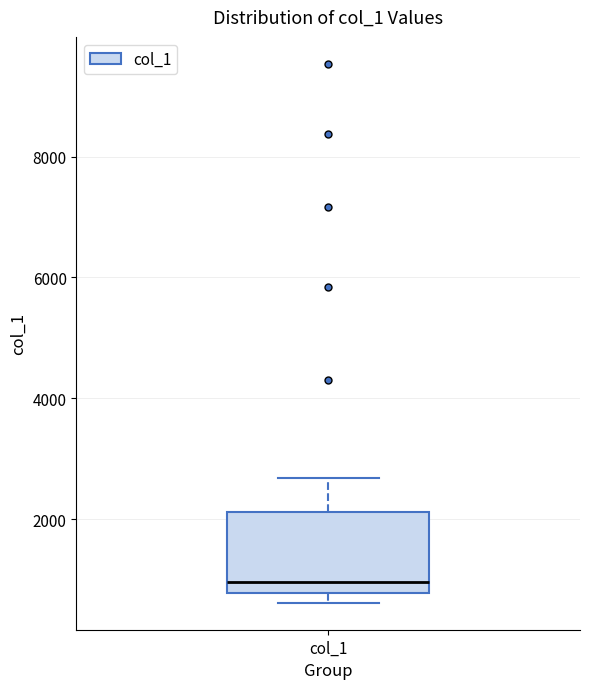

Read this box plot against the y-axis: the position of the median line, the range covered by the box, and the ends of both whiskers. The values are not printed on the chart, so give them approximately, as read against the axis.

median 1000, box 800 to 2200, whiskers 600 to 2600